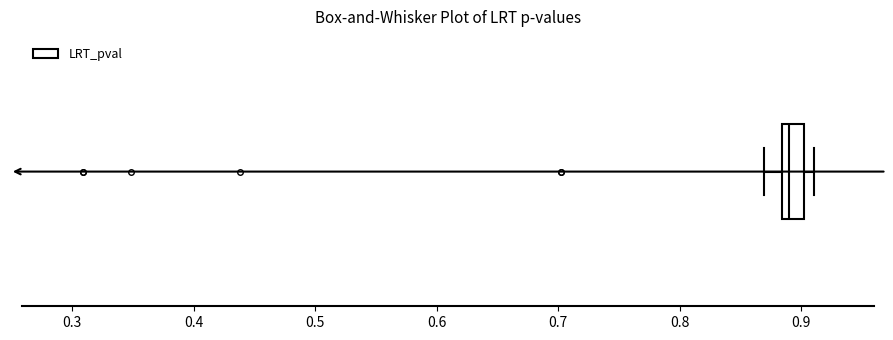

Where is the right edge of the box on the x-axis? The values are not printed on the chart, so give them approximately, as read against the axis.

0.90